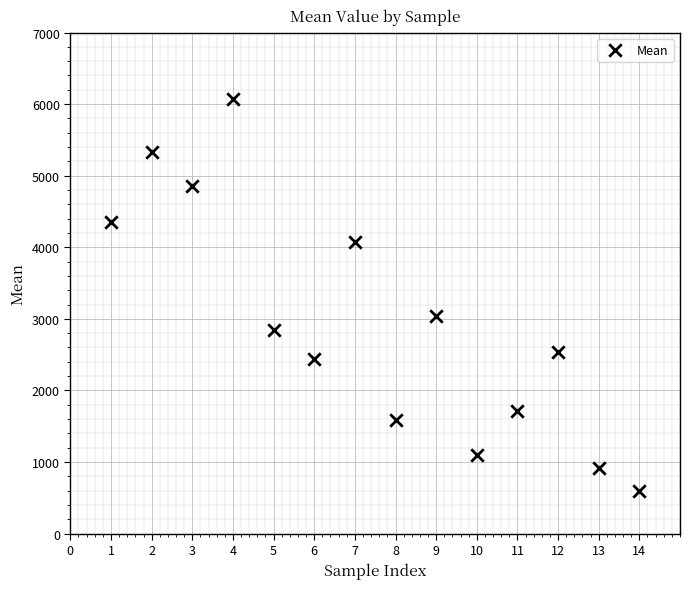

What is the range of Y values (max minus min)?

5485.5